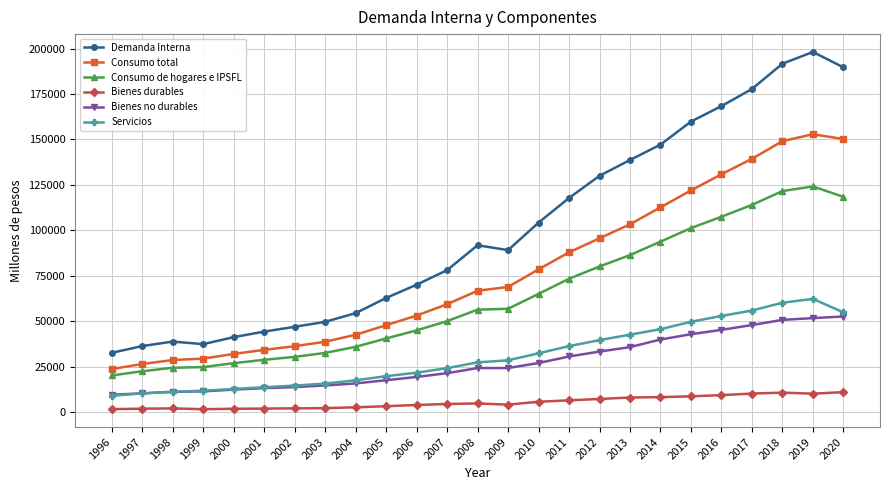

What is the difference between the highest and lowest values at 2013?

130679